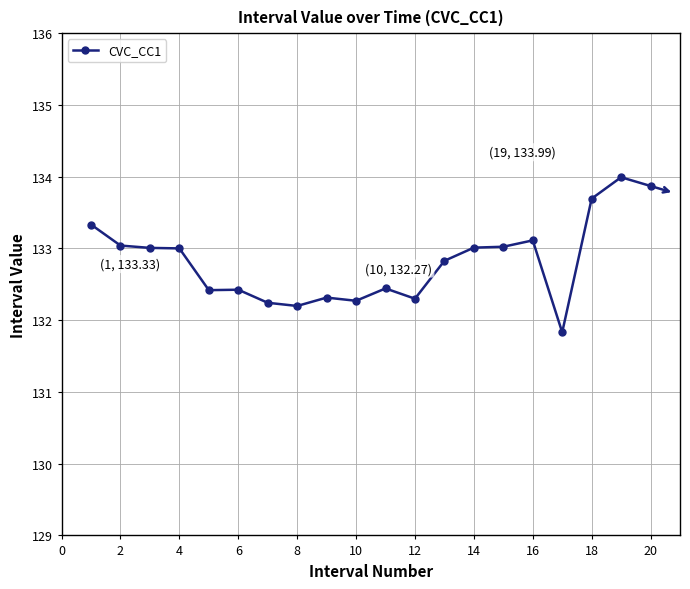

What is the value of the 12th point from the left?

132.3